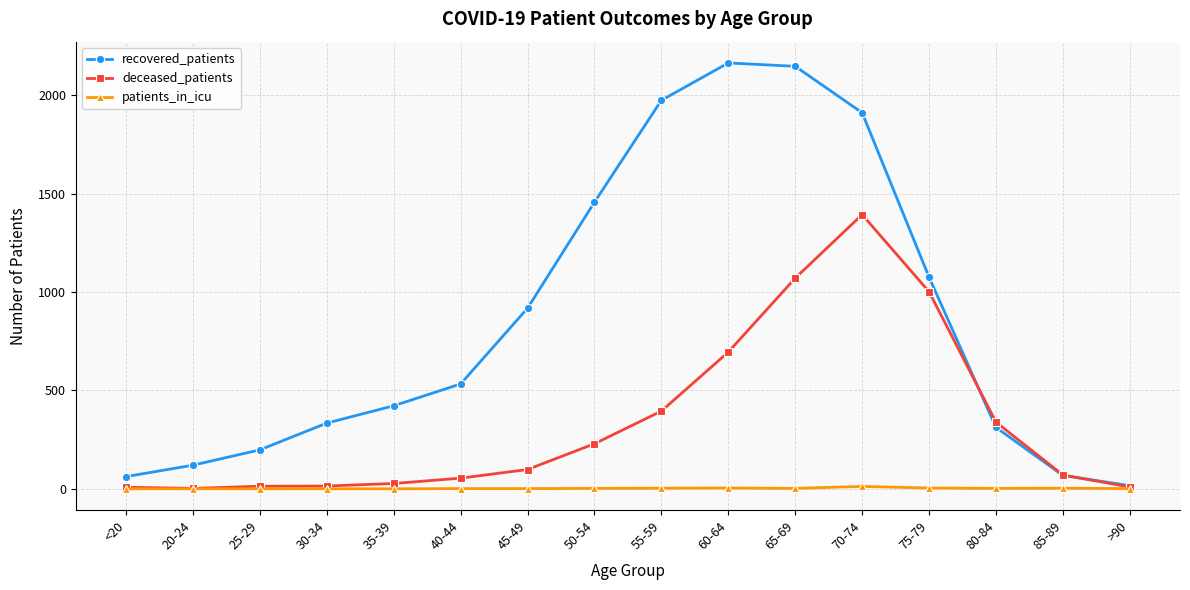

Where do recovered_patients and deceased_patients first cross each other?

75-79 and 80-84